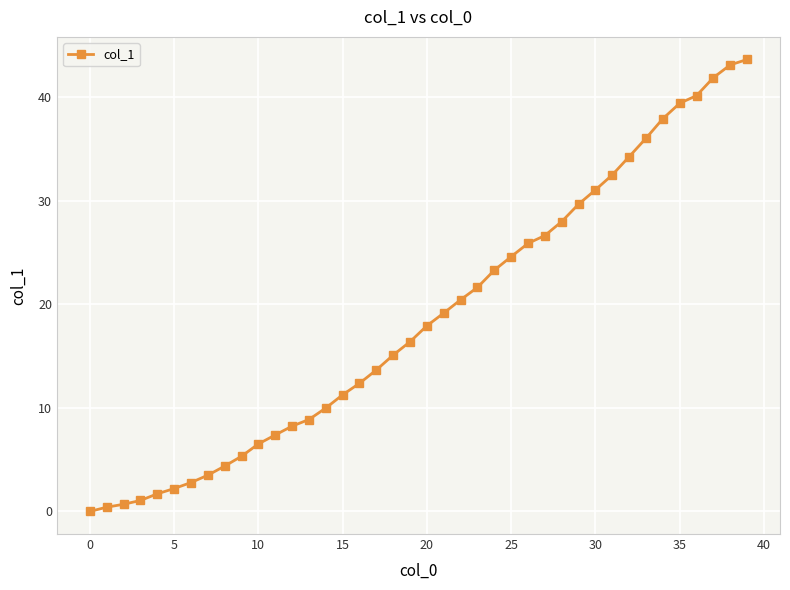

What is the value of the 20th point from the left?

16.4